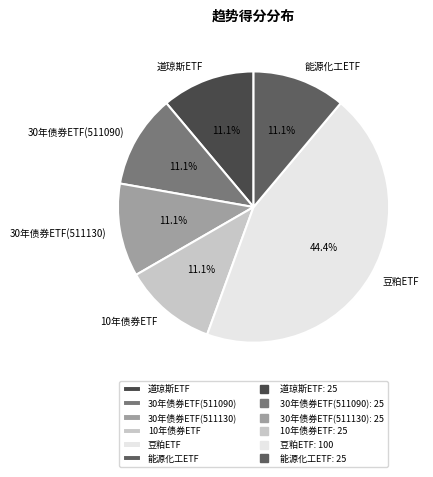

To the nearest percent, what is the difference between the 豆粕ETF and 10年债券ETF slice percentages?

33%